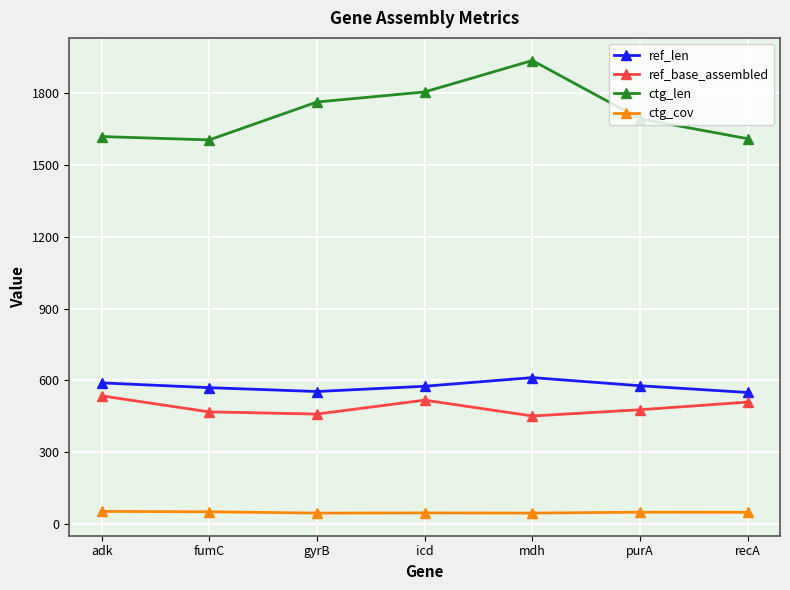

At how many categories does at least one series exceed 1058?

7